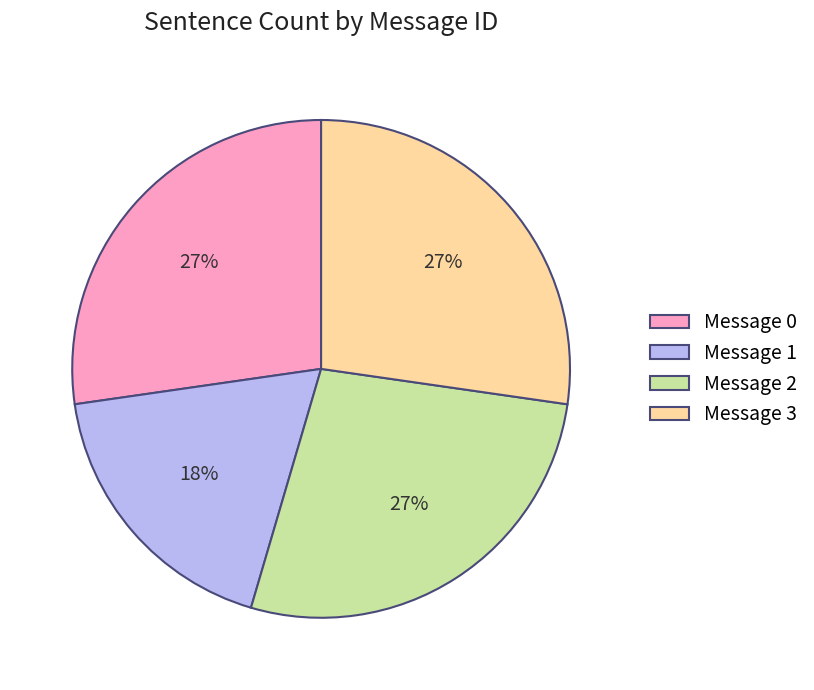

True or false: Message 1 accounts for 18% of the total.

True